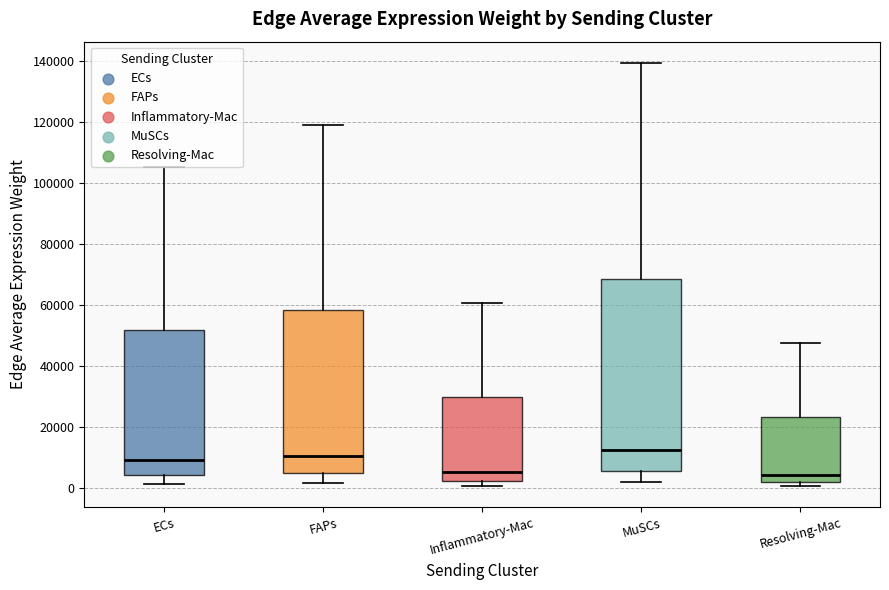

Reading left to right, transcribe this box plot: for each box, give where its median line is, the range the box spans, and where its two whiskers end, as read against the y-axis. The values are not printed on the chart, so give them approximately, as read against the axis.

ECs: median 10000, box 4000 to 52000, whiskers 2000 to 106000
FAPs: median 10000, box 4000 to 58000, whiskers 2000 to 118000
Inflammatory-Mac: median 6000, box 2000 to 30000, whiskers 0 to 60000
MuSCs: median 12000, box 6000 to 68000, whiskers 2000 to 140000
Resolving-Mac: median 4000, box 2000 to 24000, whiskers 0 to 48000